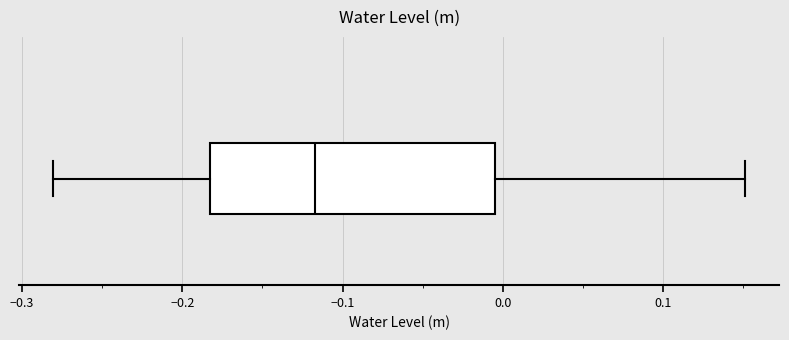

Where is the left edge of the box on the x-axis? The values are not printed on the chart, so give them approximately, as read against the axis.

-0.18